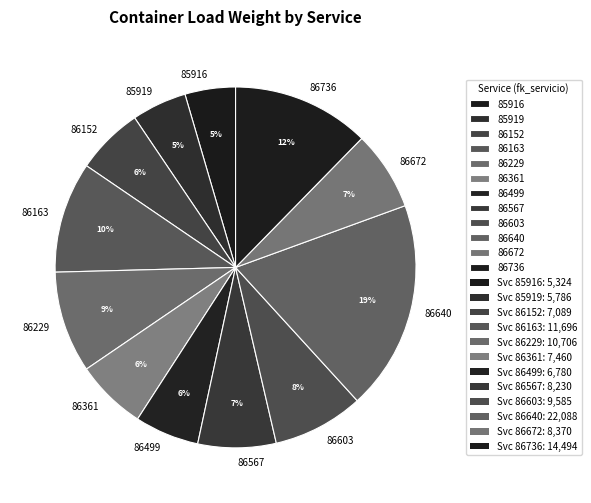

To the nearest percent, what is the average slice percentage?

8%